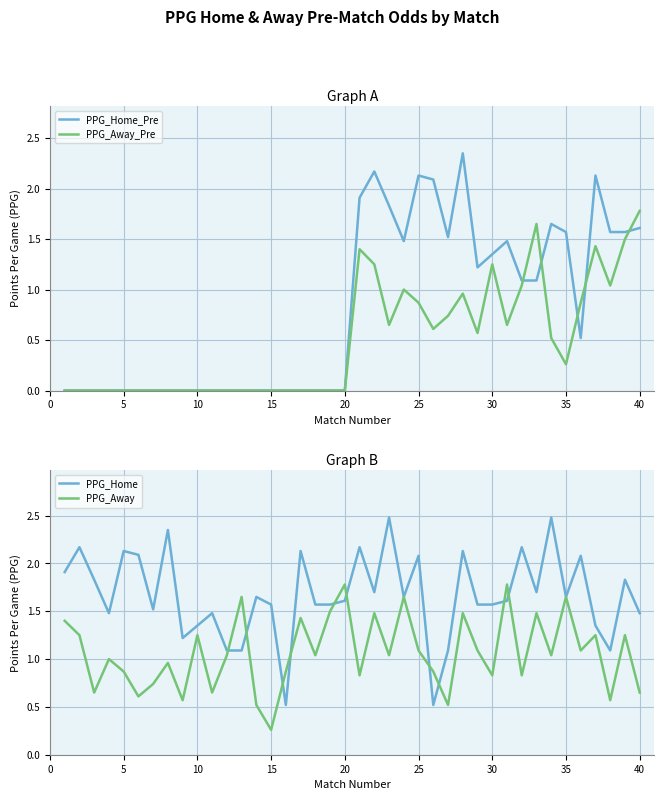

Is this an area chart (filled region under the line)?

No